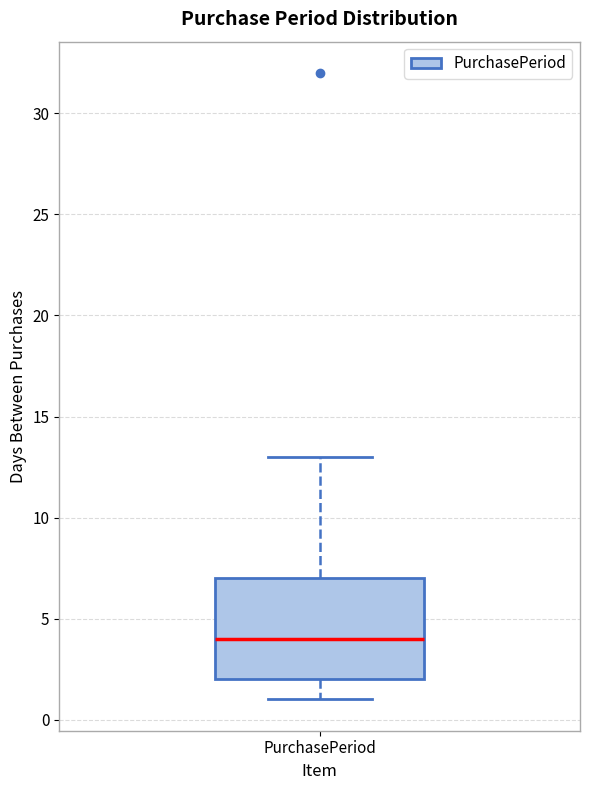

Read this box plot against the y-axis: the position of the median line, the range covered by the box, and the ends of both whiskers. The values are not printed on the chart, so give them approximately, as read against the axis.

median 4, box 2 to 7, whiskers 1 to 13